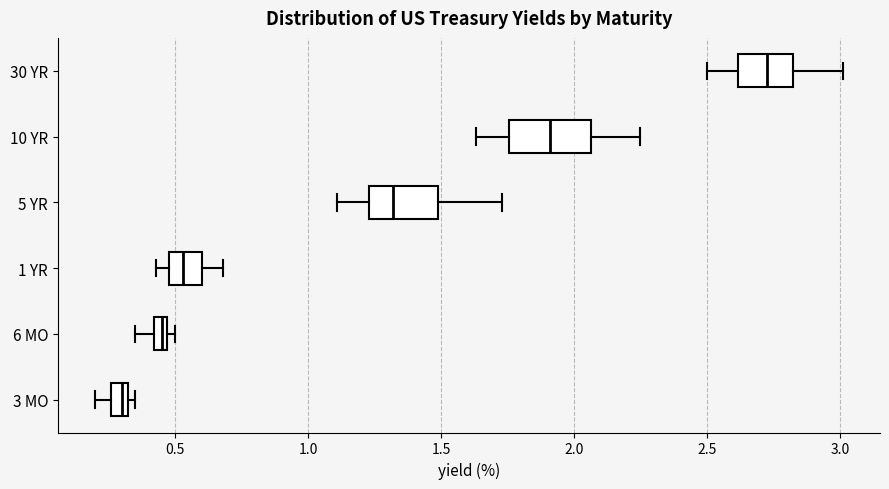

Which box has the furthest to the right median line?

30 YR